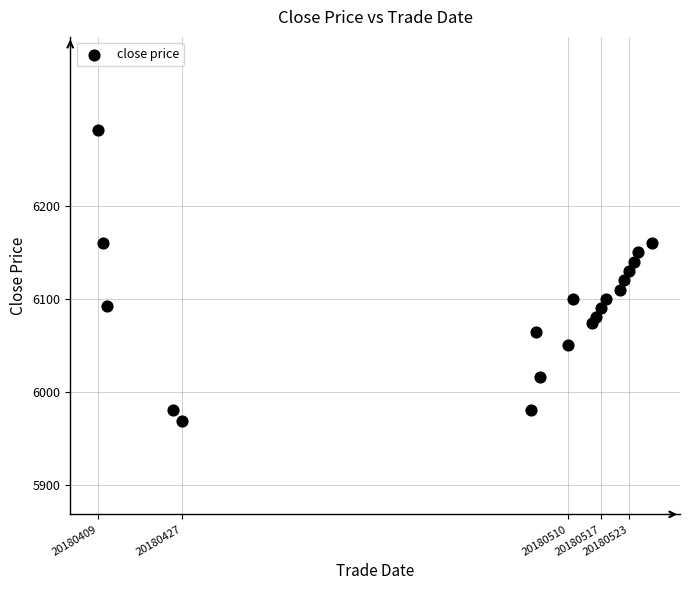

What is the range of X values (max minus min)?

119